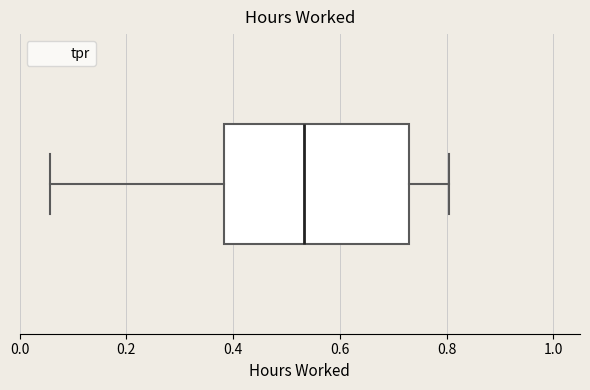

Transcribe this box plot: give where the median line is, the range the box spans, and where the two whiskers end, as read against the x-axis. The values are not printed on the chart, so give them approximately, as read against the axis.

median 0.54, box 0.38 to 0.72, whiskers 0.06 to 0.80